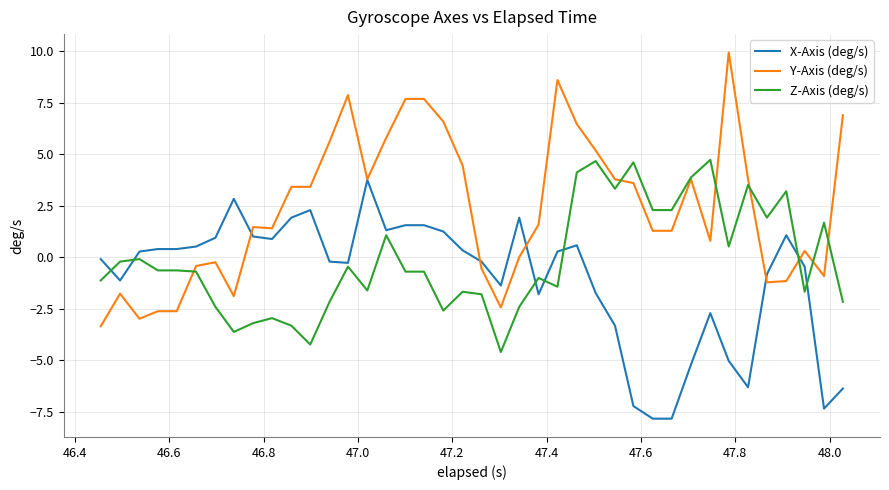

Which series has the largest range (max minus min)?

Y-Axis (deg/s)